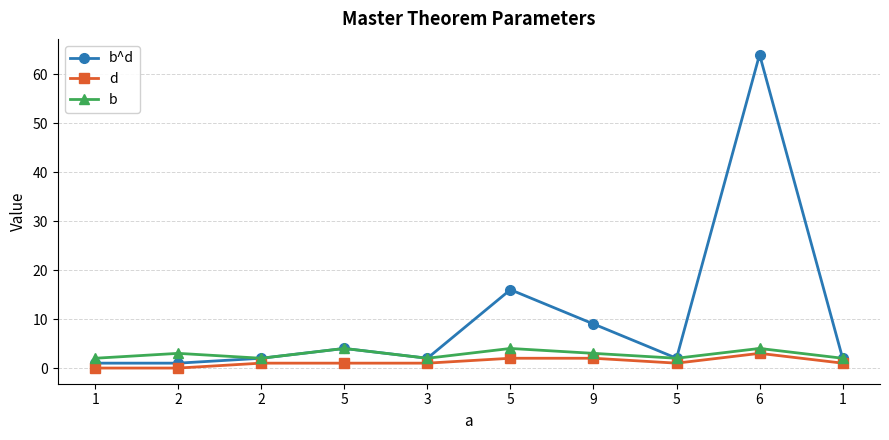

True or false: b has a value of 4 at 5.

True